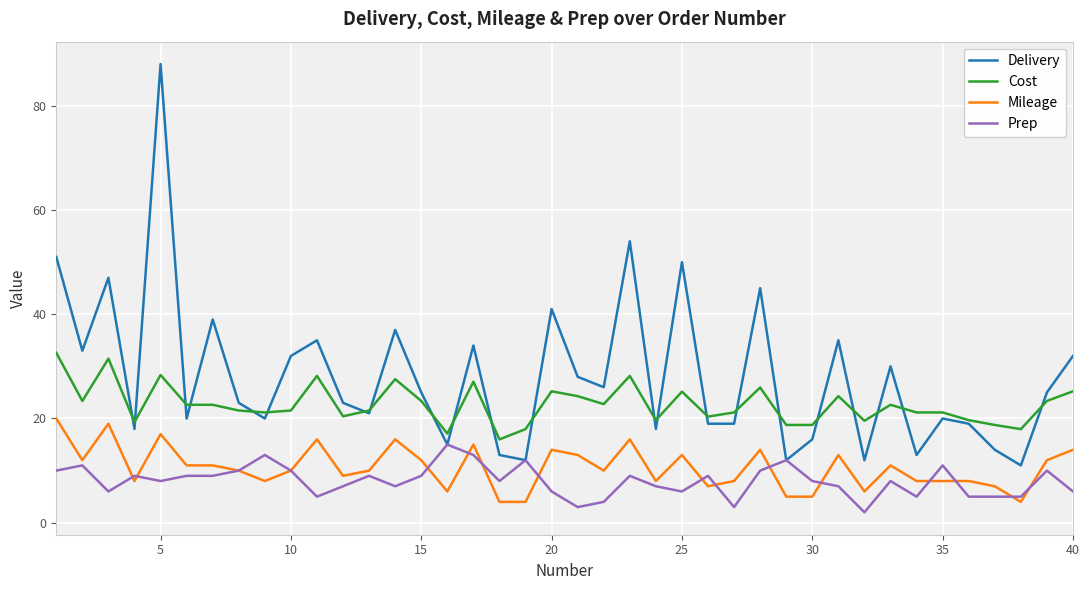

Which series has the largest total across all categories?

Delivery